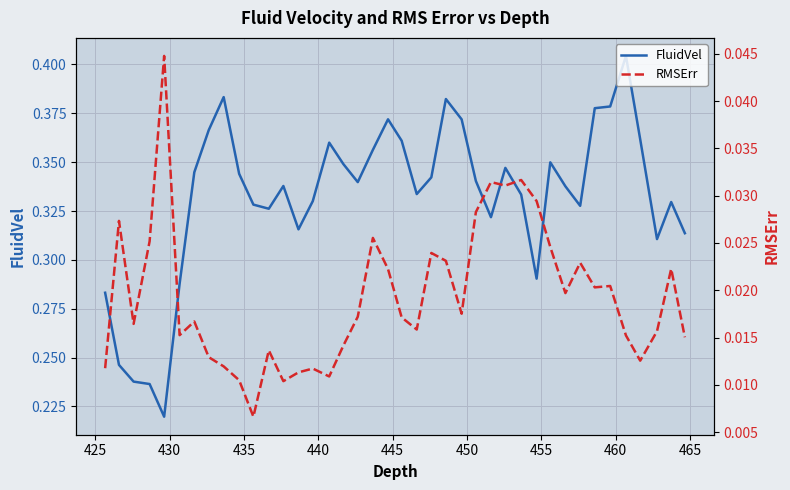

What is the value of the FluidVel point at the 10th from the left?

0.3